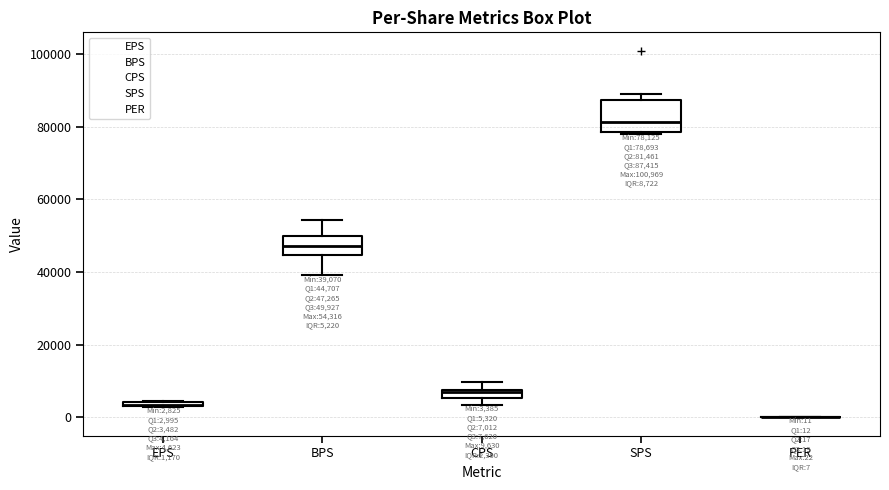

Comparing the boxes themselves (not the whiskers), which one is the tallest?

SPS